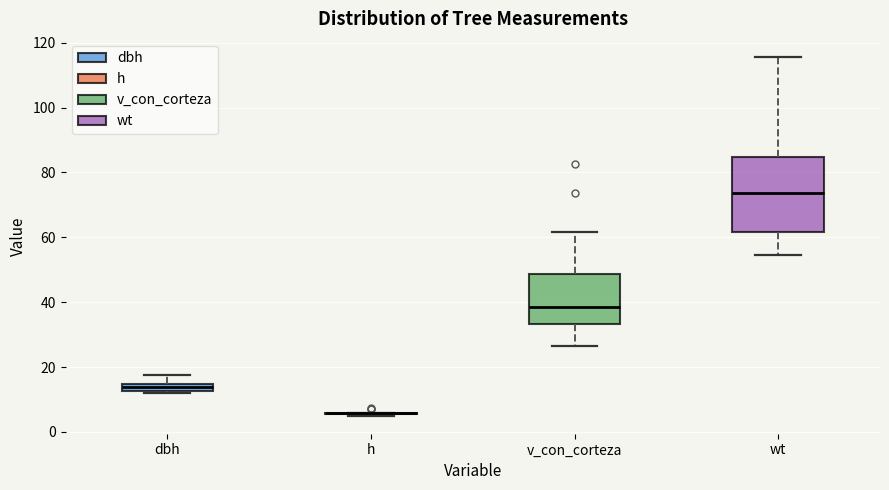

Which box is the tallest, from its lower edge to its upper edge?

wt